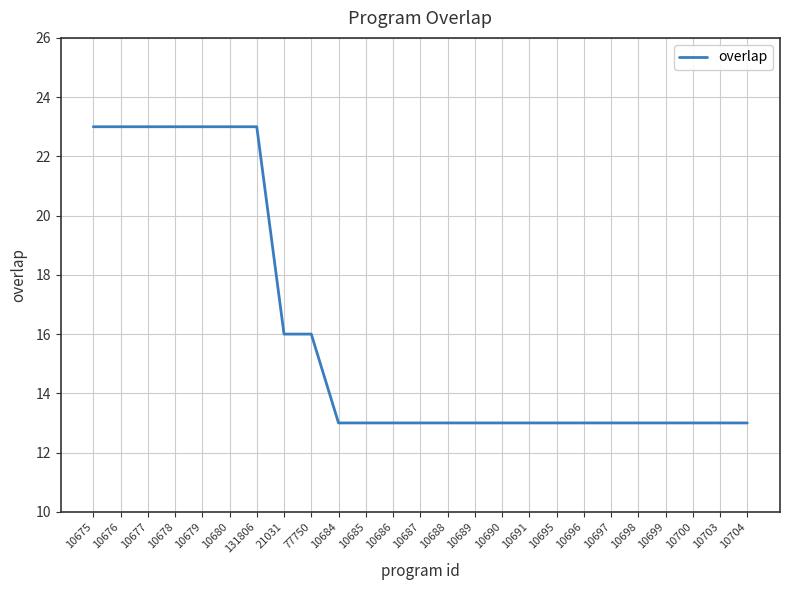

True or false: the data shows 23 at 10680.

True